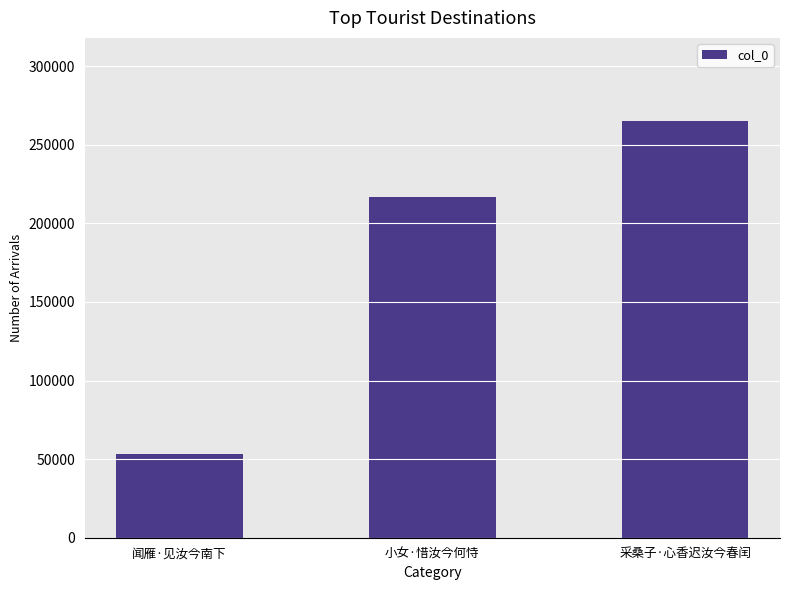

What is the maximum value shown in the chart?

264982